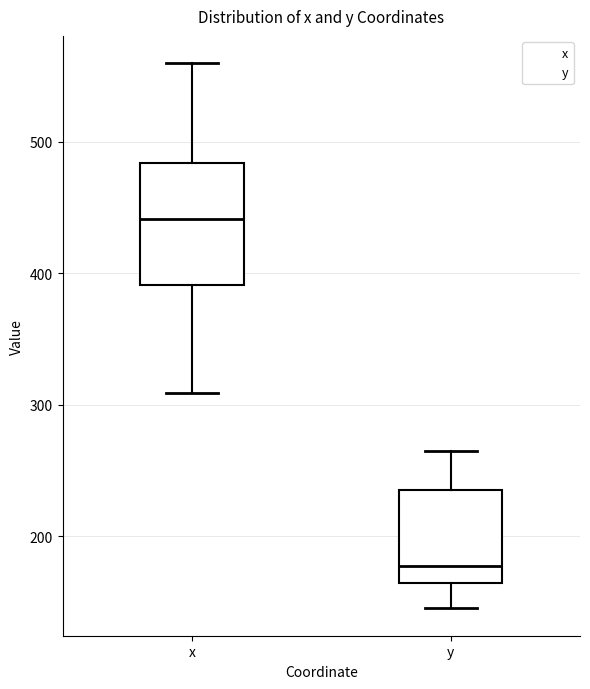

Which box's median line is the highest?

x